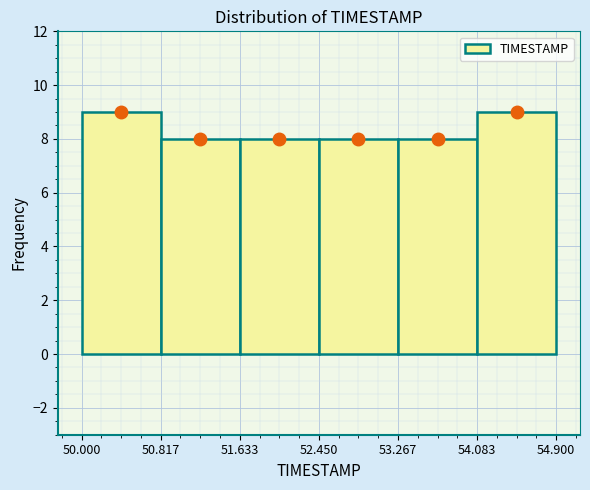

Reading left to right, transcribe this chart: for each bar, give the range it covers on the x-axis and its height. The values are not printed on the chart, so give them approximately, as read against the axis.

50.000 to 50.817: 9
50.817 to 51.633: 8
51.633 to 52.450: 8
52.450 to 53.267: 8
53.267 to 54.083: 8
54.083 to 54.900: 9